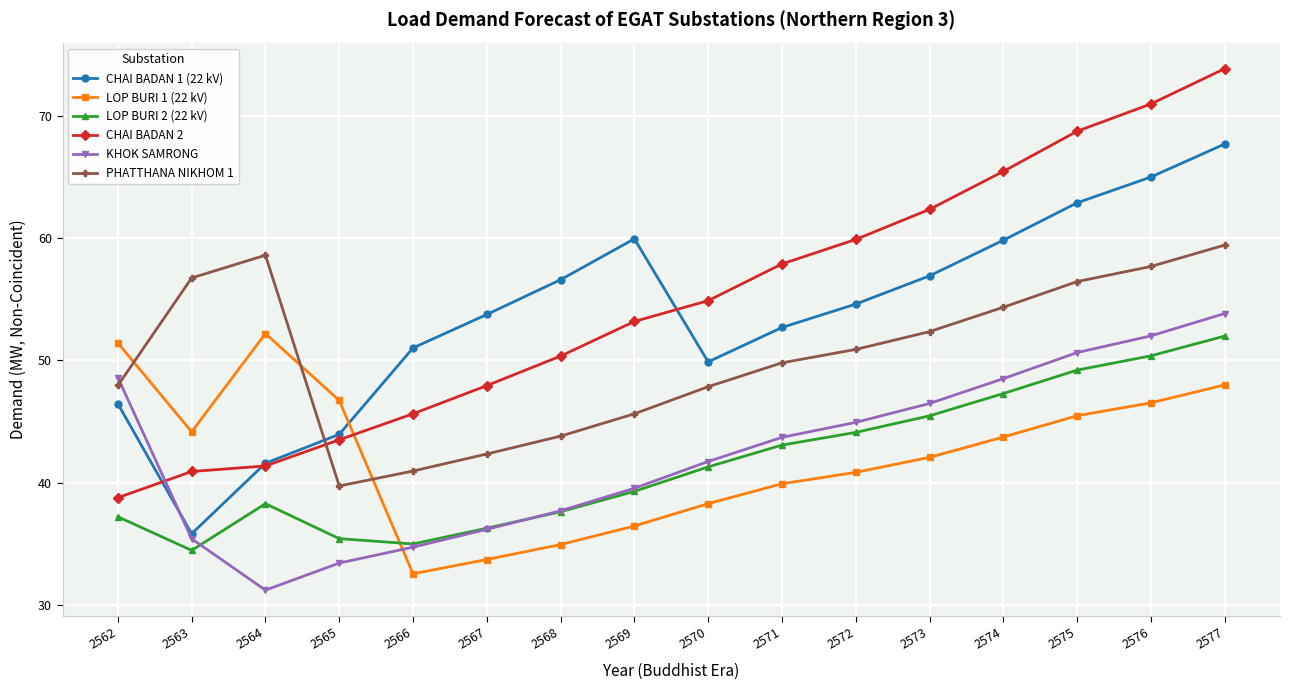

Does the chart have visible grid lines?

Yes